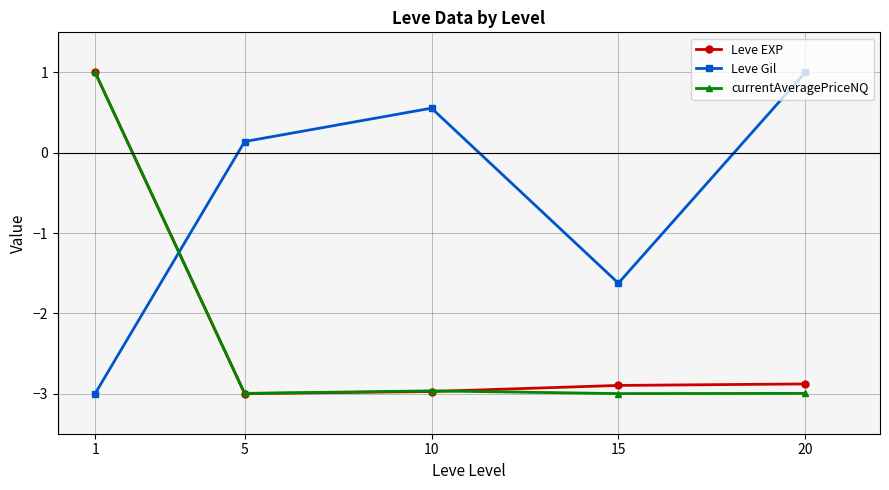

What is the difference between the second highest and minimum values in the Leve EXP series?

0.1